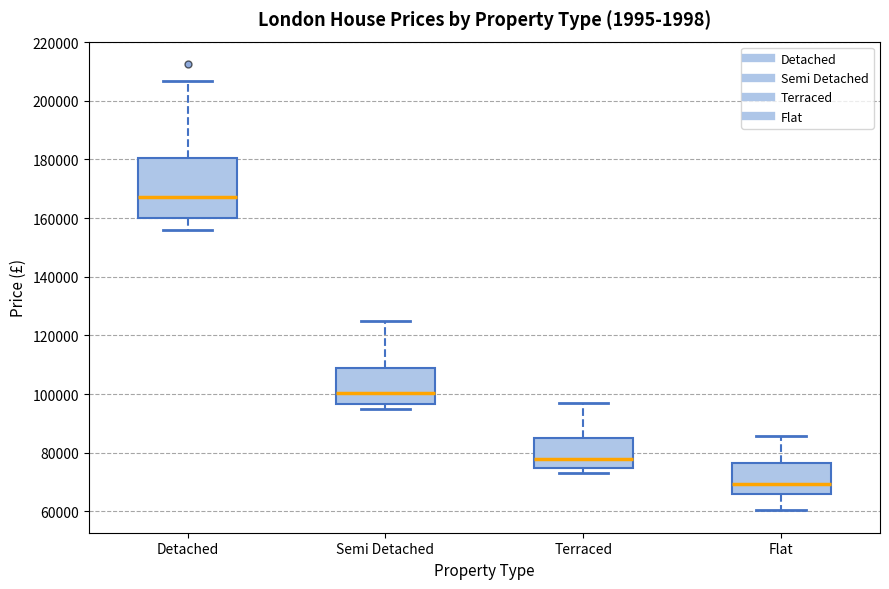

Which box is the tallest, from its lower edge to its upper edge?

Detached